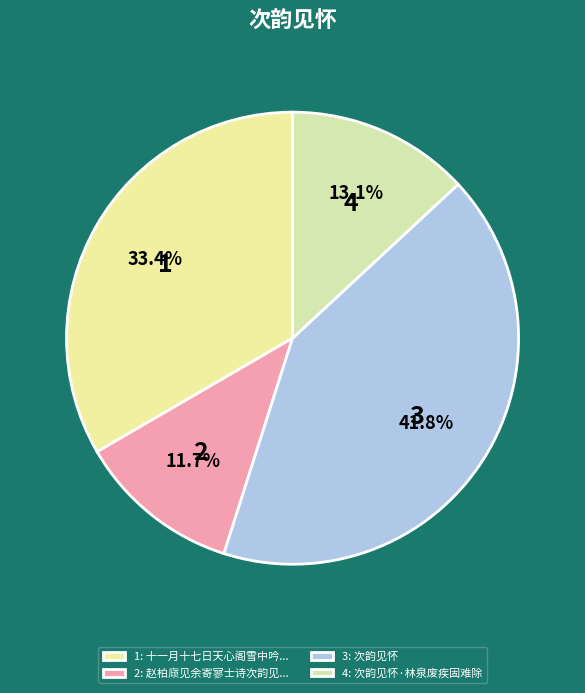

How many slices are in this pie chart?

4